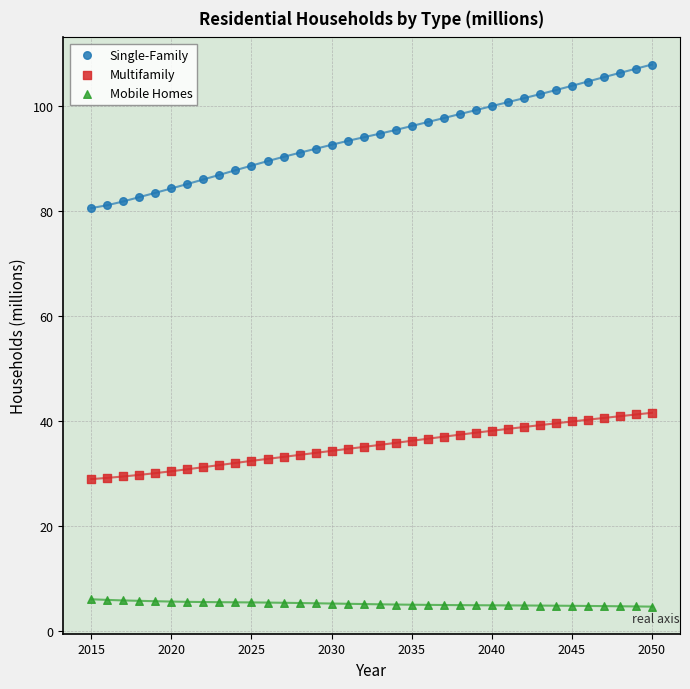

Which series reaches the maximum Y coordinate?

Single-Family